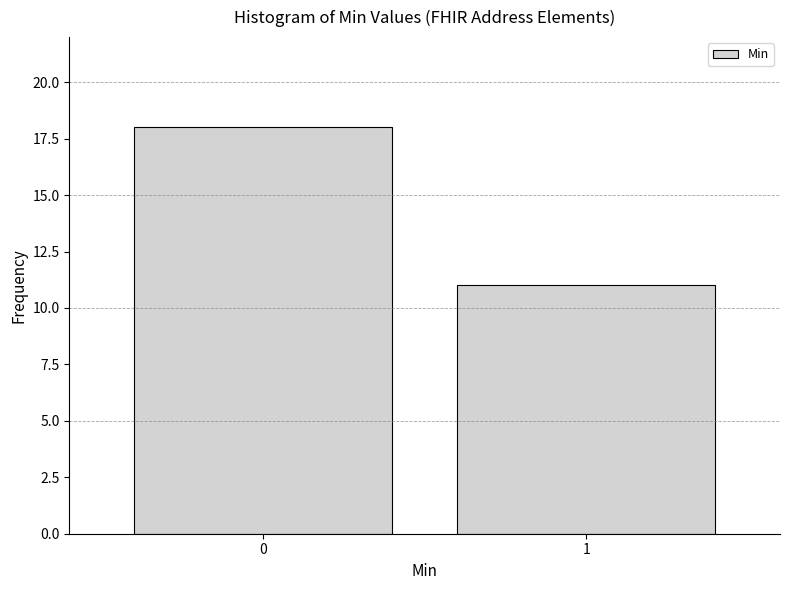

Reading left to right, extract all data points from this chart.

0=18	1=11